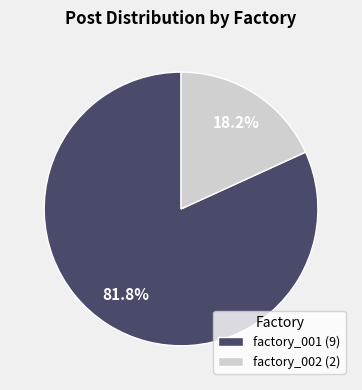

To the nearest percent, what percentage of the pie is factory_001?

82%